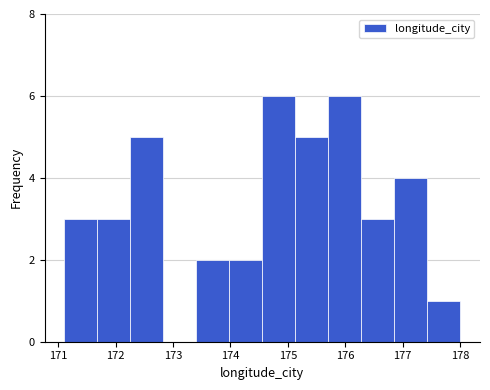

Reading left to right, list every bar in this chart as the range it spans on the x-axis followed by its height. Neither the bar edges nor the heights are printed on the chart, so give them approximately, as read against the axes.

171.1 to 171.7: 3
171.7 to 172.3: 3
172.3 to 172.8: 5
172.8 to 173.4: 0
173.4 to 174.0: 2
174.0 to 174.6: 2
174.6 to 175.1: 6
175.1 to 175.7: 5
175.7 to 176.3: 6
176.3 to 176.9: 3
176.9 to 177.4: 4
177.4 to 178.0: 1